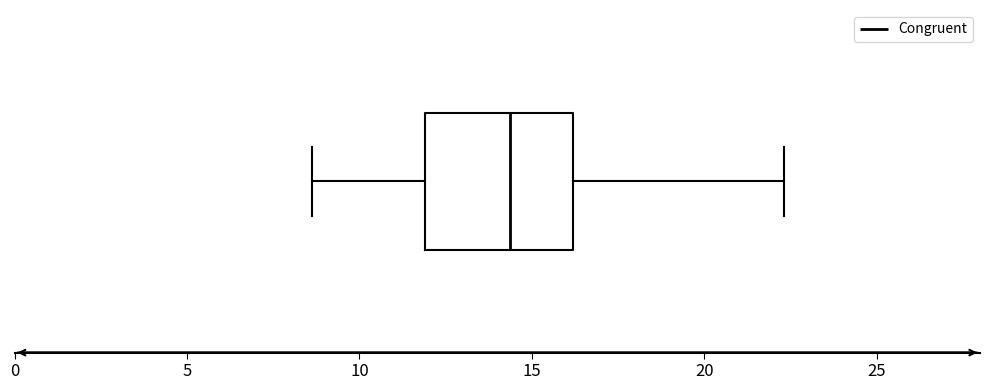

Transcribe this box plot: give where the median line is, the range the box spans, and where the two whiskers end, as read against the x-axis. The values are not printed on the chart, so give them approximately, as read against the axis.

median 14.5, box 12.0 to 16.0, whiskers 8.5 to 22.5